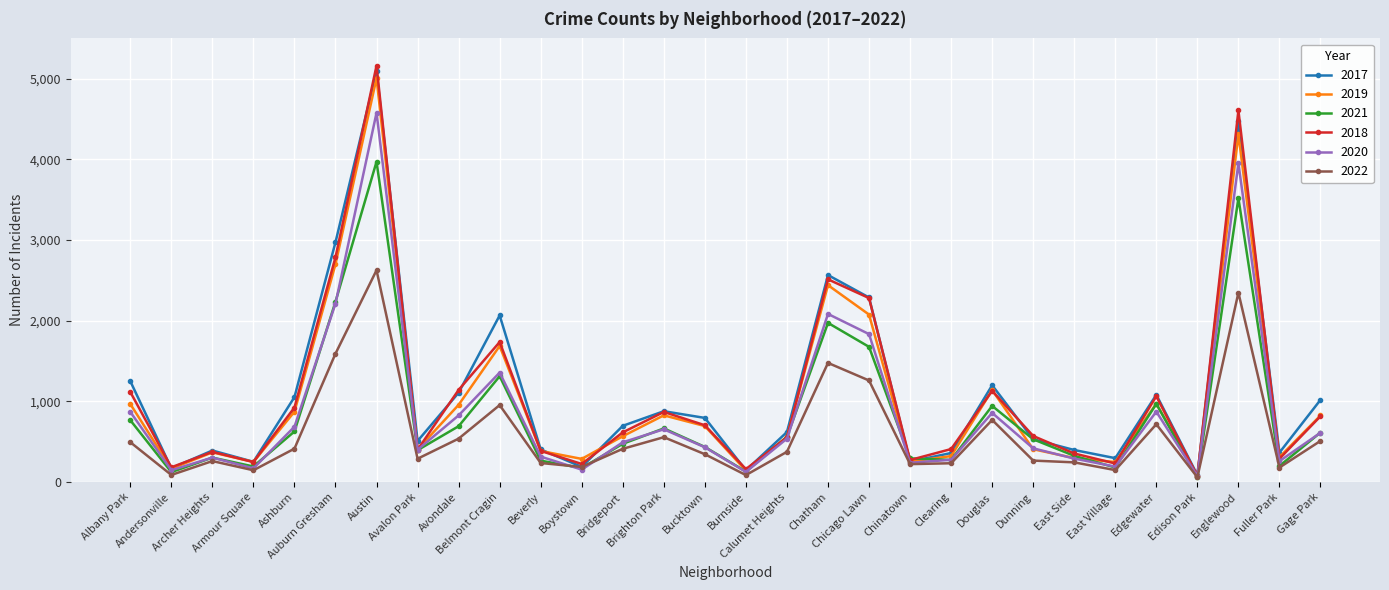

What is the label of the 7th point from the right?

East Side